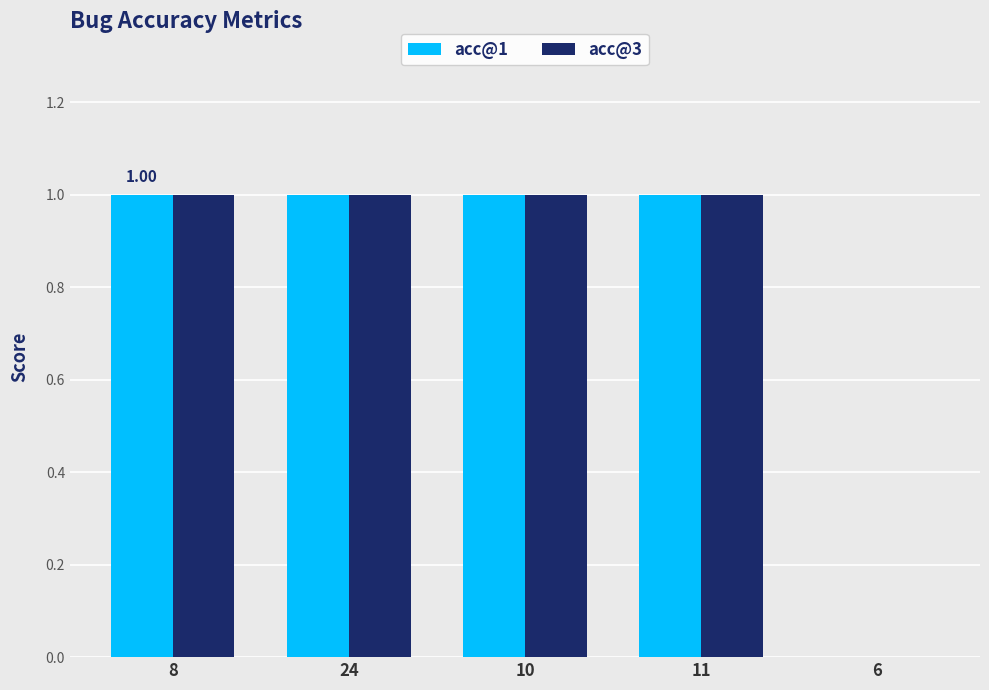

Which series changed the most between 24 and 11?

acc@1